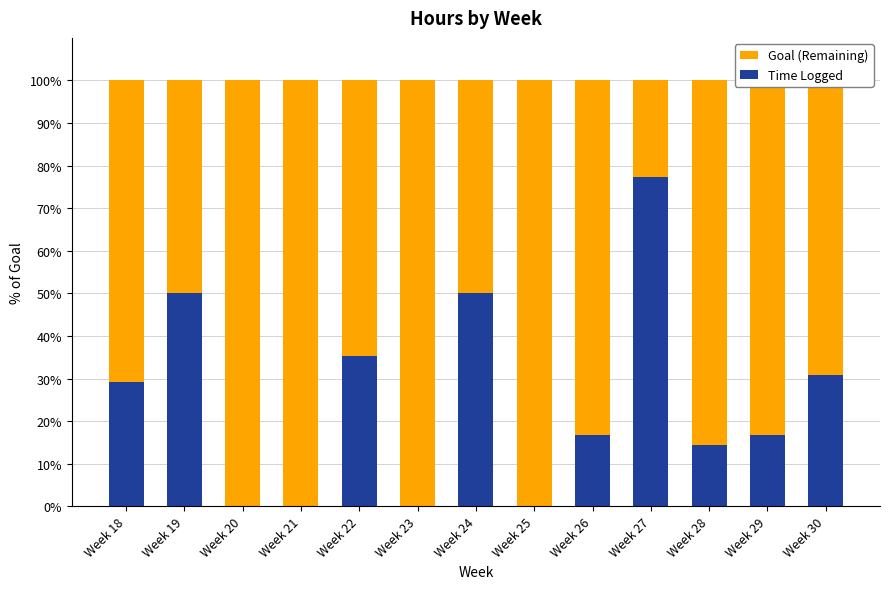

Is it true that Time Logged equals 0.0 at Week 23?

True